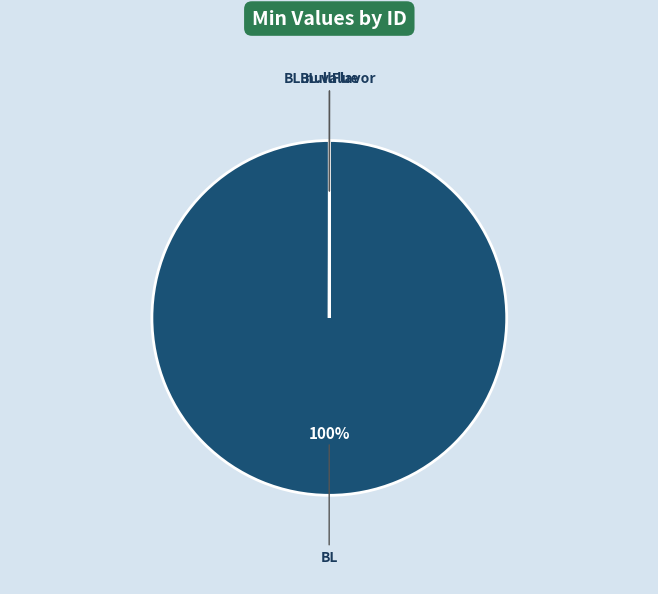

To the nearest percent, what is the average slice percentage?

33%